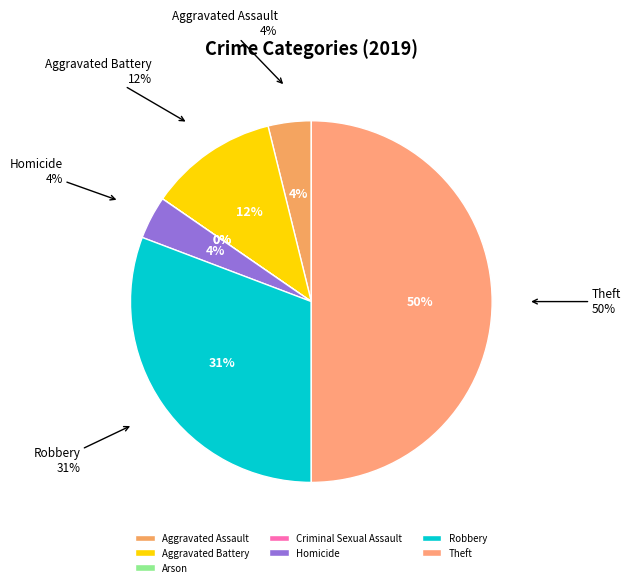

To the nearest percent, what percentage of the pie is Homicide?

4%